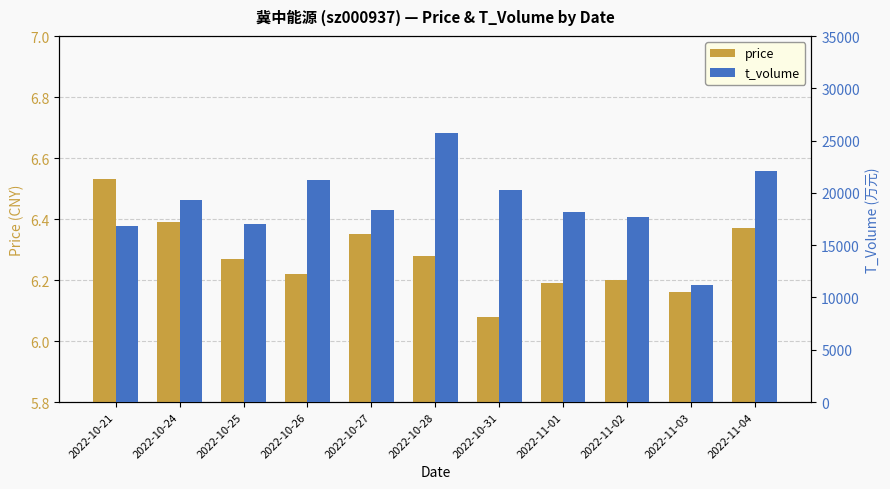

The price series shows 9.9 at 2022-10-25. True or false?

False